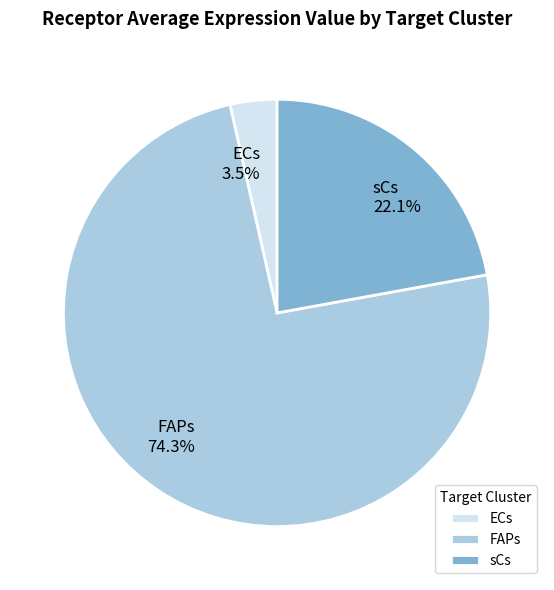

What percentage is the sCs slice, to the nearest percent?

22%